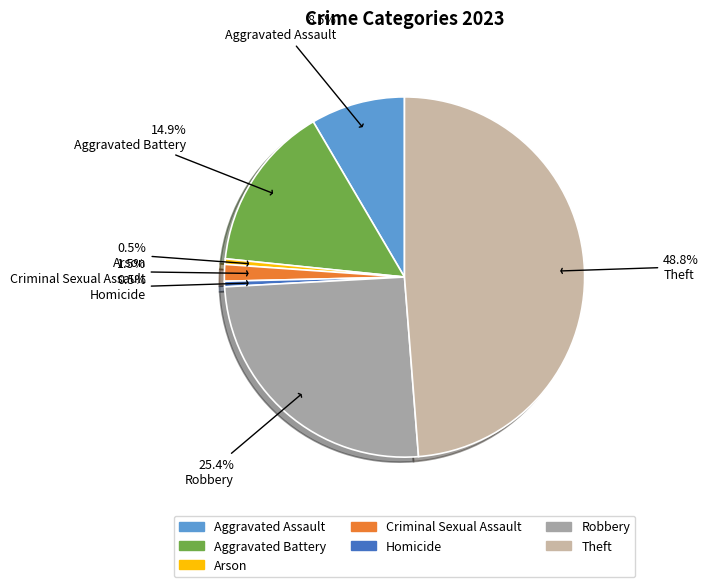

What is the largest slice in the pie chart?

Theft